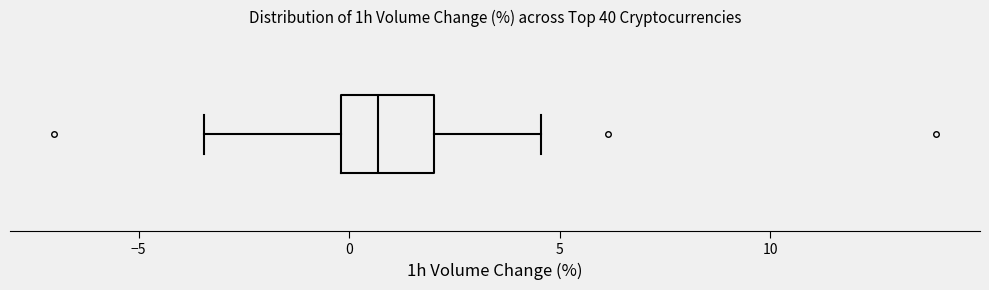

Where does the right whisker of the box end on the x-axis? The values are not printed on the chart, so give them approximately, as read against the axis.

4.5